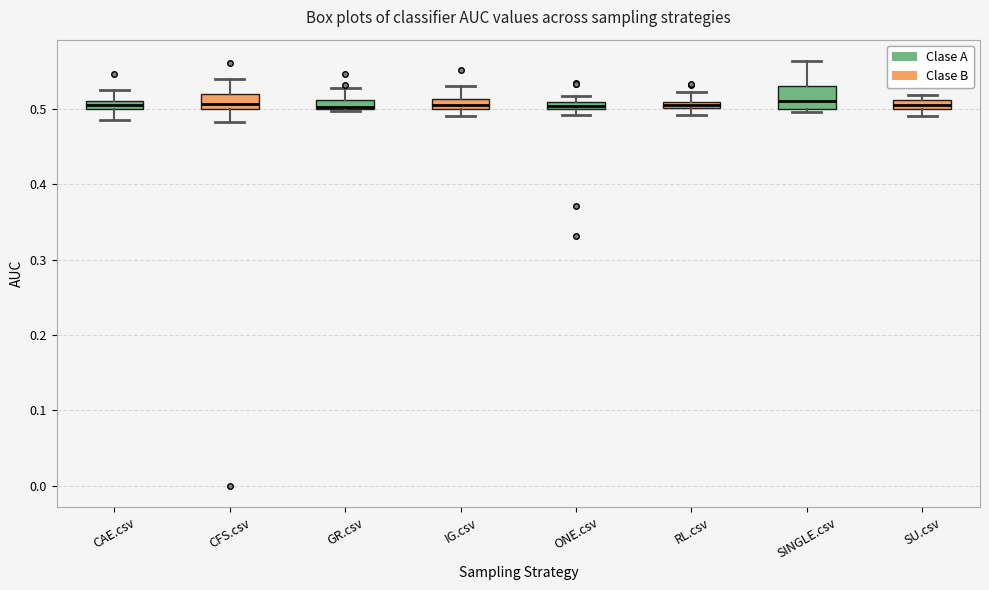

Where does the upper whisker of the box for IG.csv end on the y-axis? The values are not printed on the chart, so give them approximately, as read against the axis.

0.53